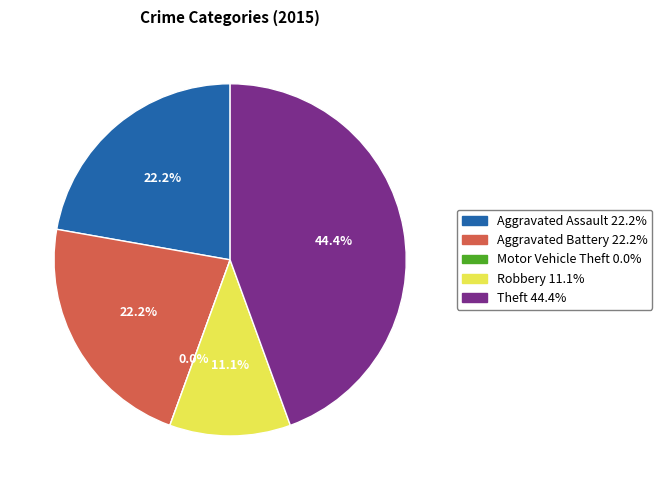

How many slices are in this pie chart?

5